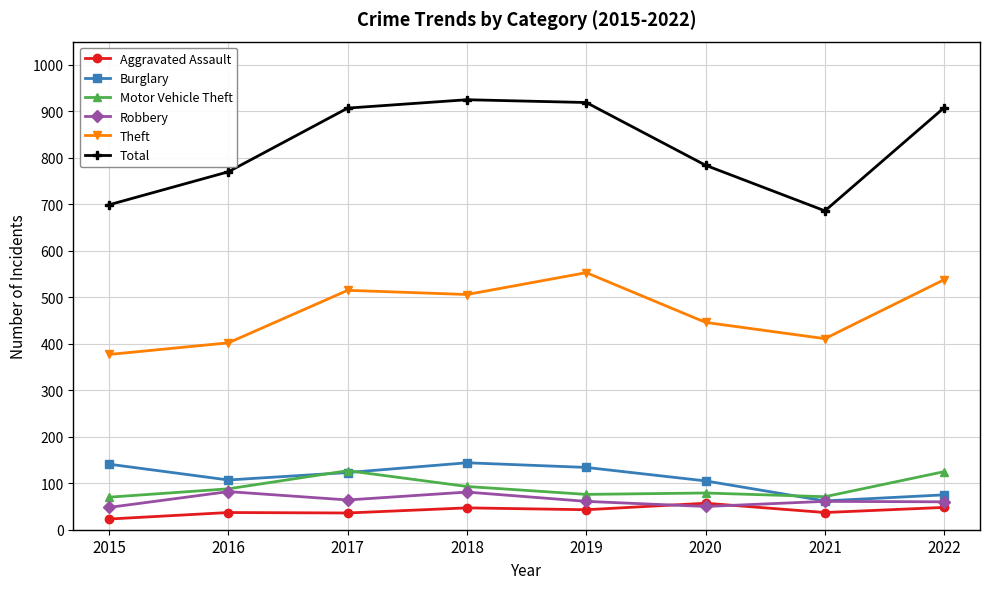

What is the spread (max minus min) of values at 2018?

878